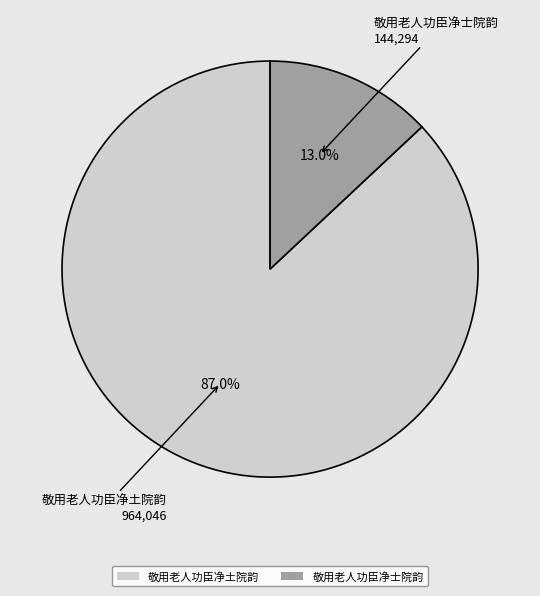

To the nearest percent, what portion does 敬用老人功臣净土院韵 represent?

87%